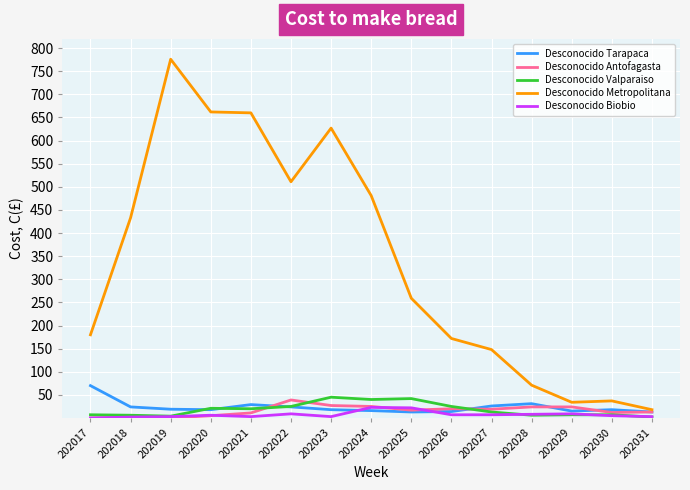

What are all the series names shown in the legend?

Desconocido Tarapaca, Desconocido Antofagasta, Desconocido Valparaiso, Desconocido Metropolitana, Desconocido Biobio